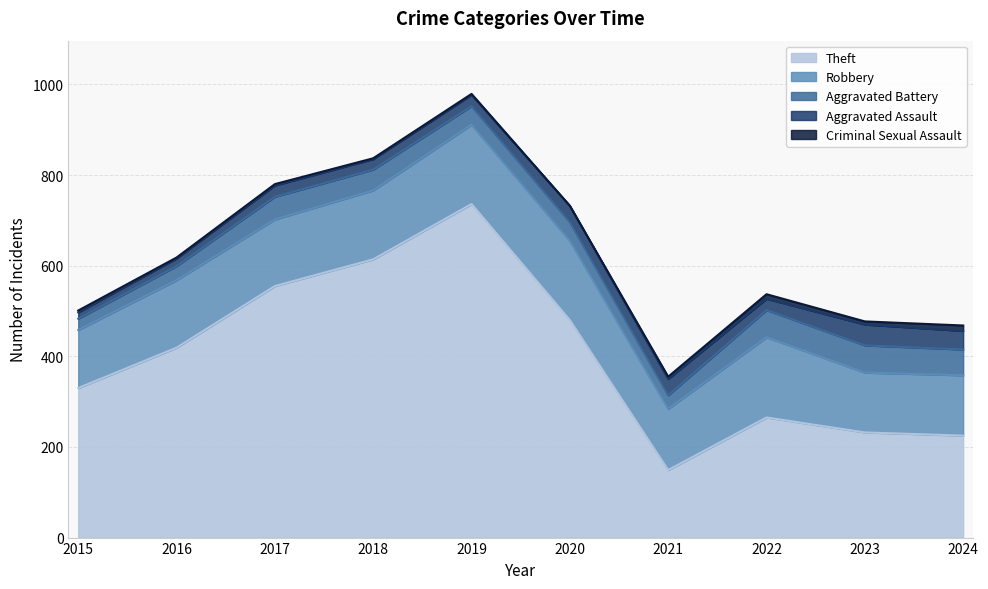

True or false: Theft has a value of 419 at 2016.

True